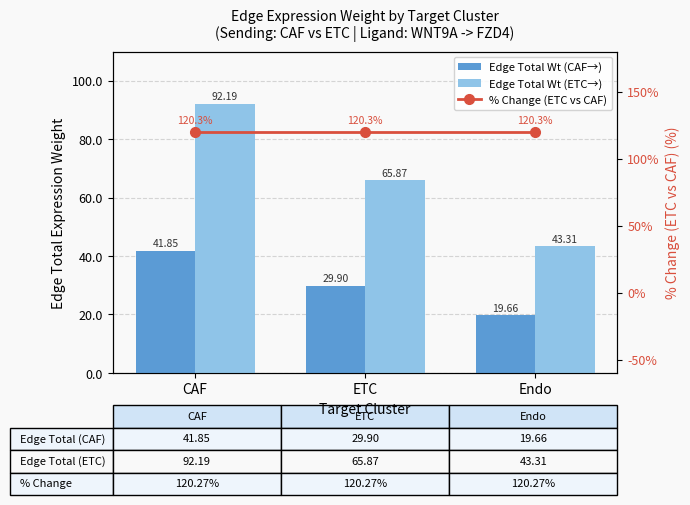

How many groups of bars are there?

3